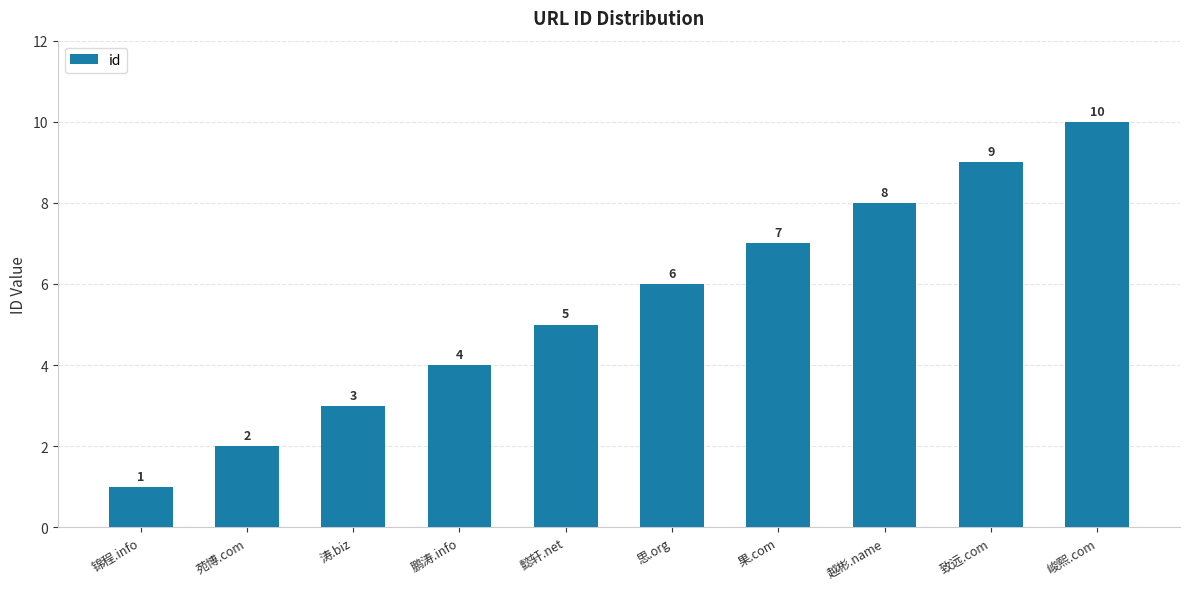

Reading right to left, list all the values displayed in this chart.

峻熙.com=10	致远.com=9	越彬.name=8	果.com=7	思.org=6	懿轩.net=5	鹏涛.info=4	涛.biz=3	苑博.com=2	锦程.info=1